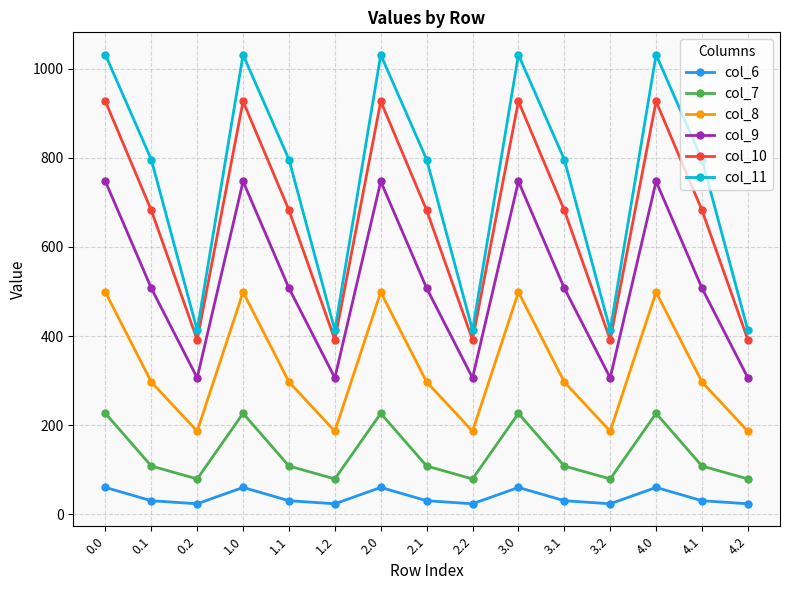

True or false: col_7 and col_10 intersect in this chart.

False